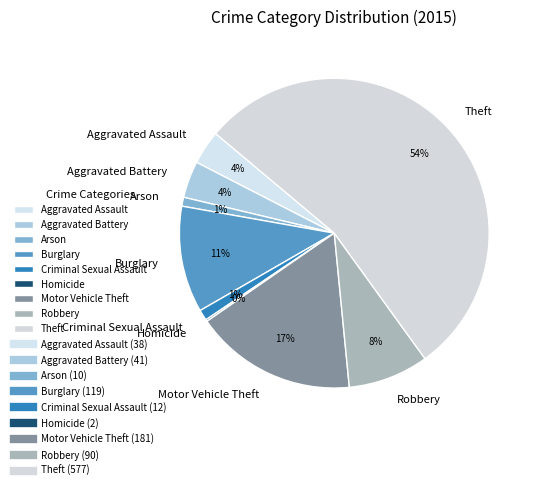

To the nearest percent, what portion does Motor Vehicle Theft represent?

17%